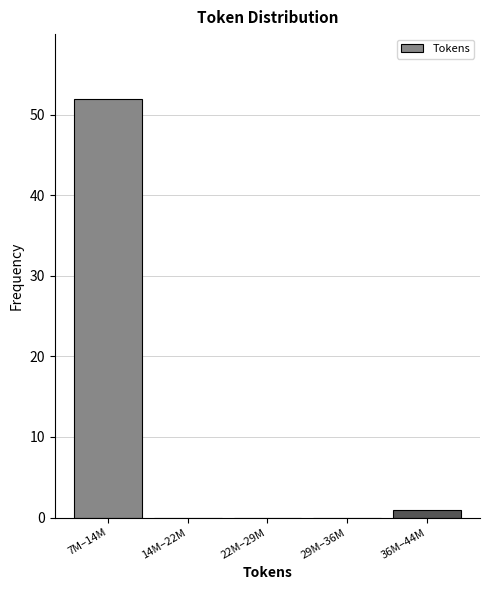

Reading left to right, what are all the values shown in this chart?

7M–14M=52	14M–22M=0	22M–29M=0	29M–36M=0	36M–44M=1